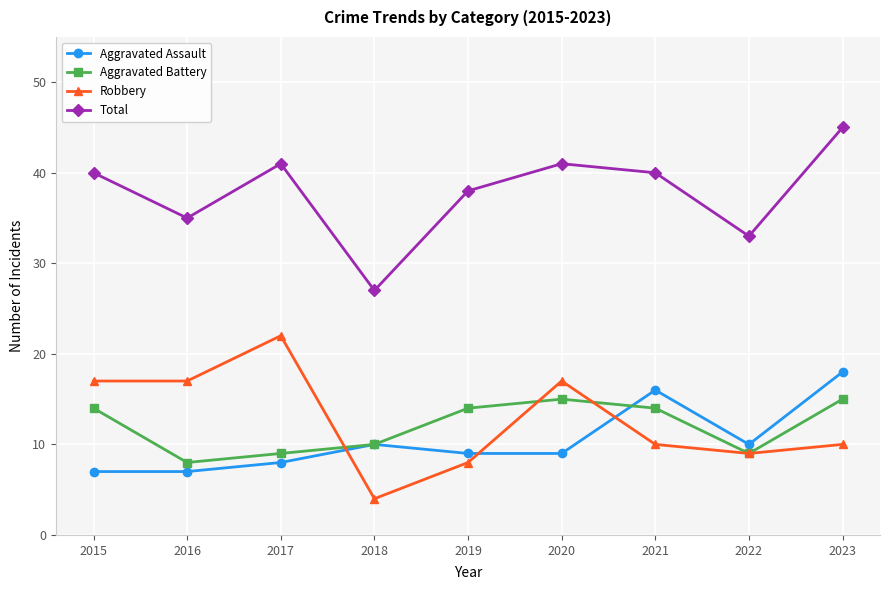

What is the difference between the highest and lowest values at 2023?

35